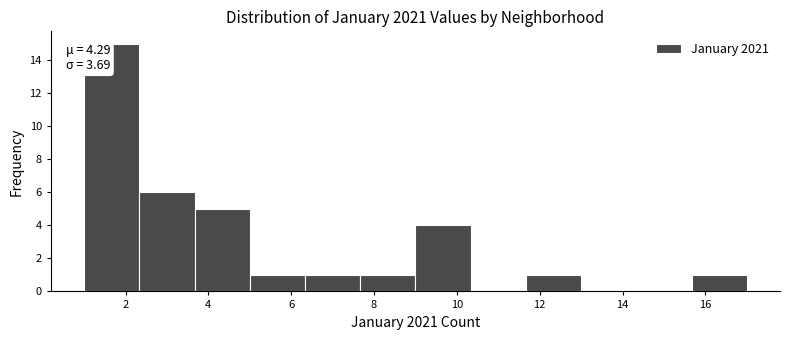

Over which range of the x-axis is the bar tallest?

1.0 to 2.4